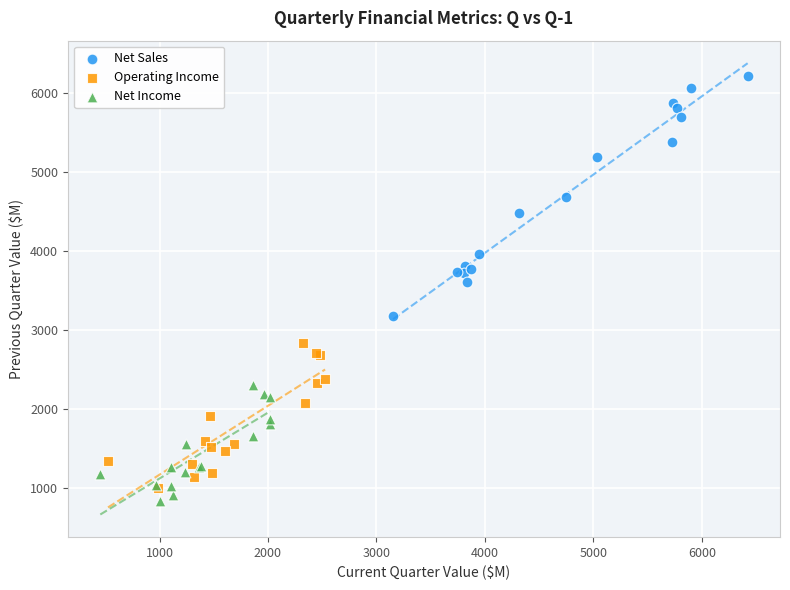

Which series has the largest Y range (max minus min)?

Net Sales